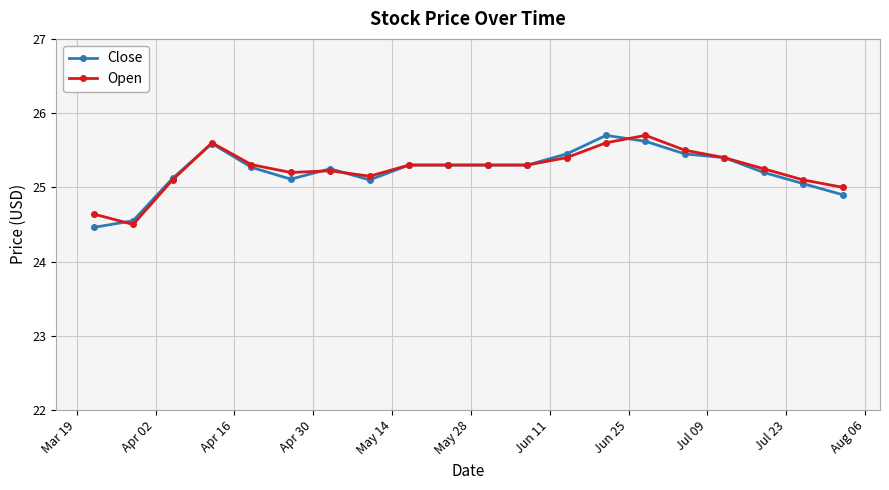

What is the maximum value shown in the chart?

25.7